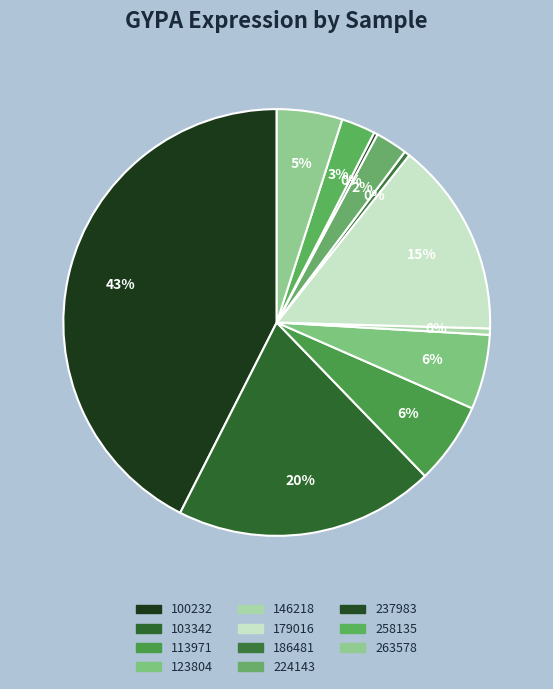

What is the ratio of the value at 113971 to the value at 100232?

0.1